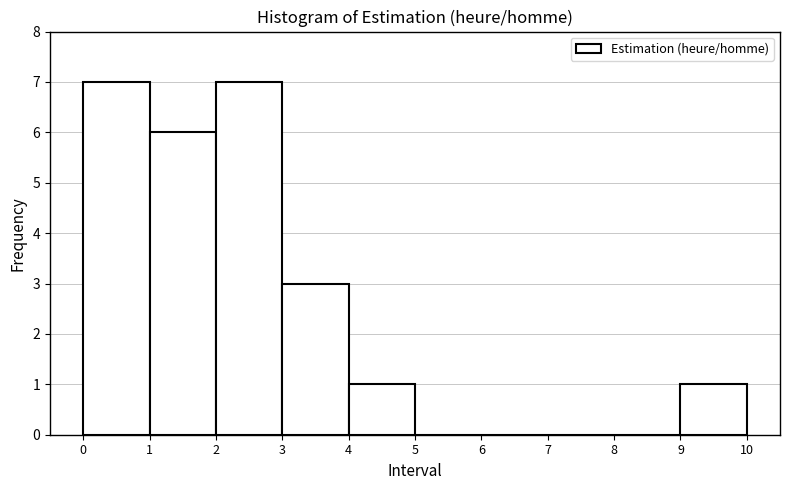

Reading left to right, what are all the values shown in this chart?

0=7	1=6	2=7	3=3	4=1	5=0	6=0	7=0	8=0	9=1